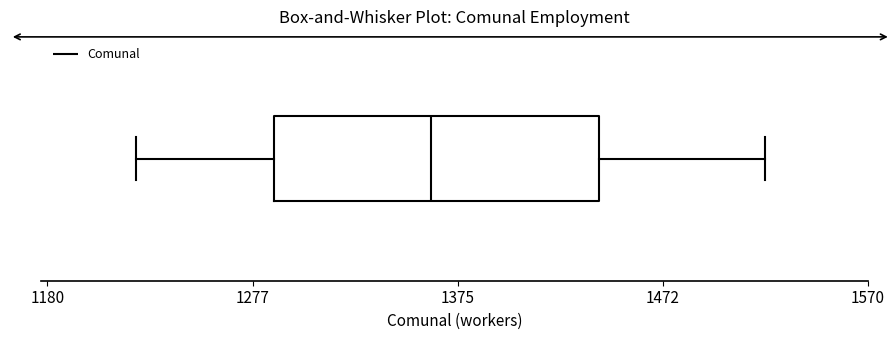

Transcribe this box plot: give where the median line is, the range the box spans, and where the two whiskers end, as read against the x-axis. The values are not printed on the chart, so give them approximately, as read against the axis.

median 1360, box 1290 to 1440, whiskers 1220 to 1520